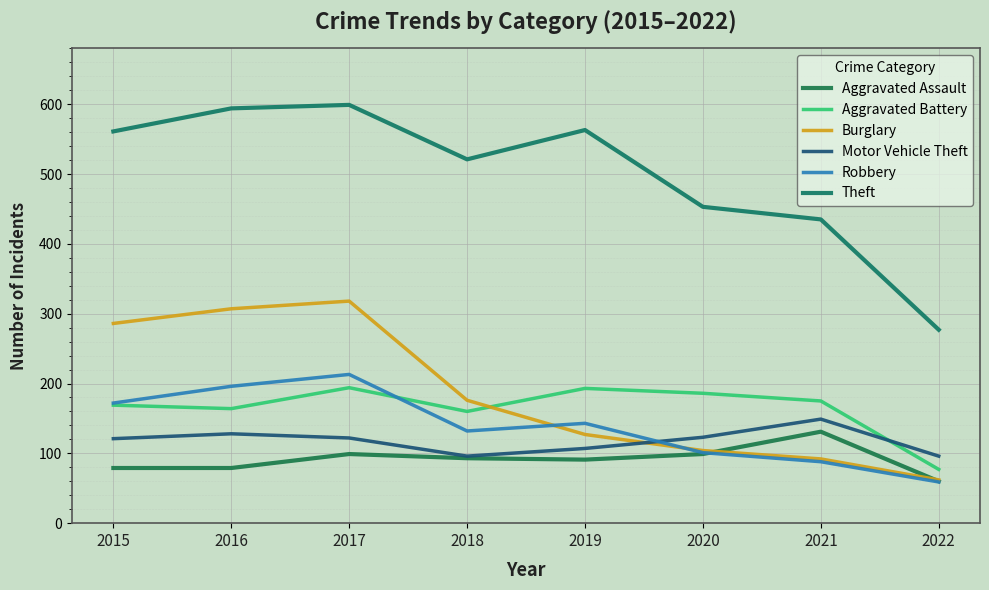

How many interior local peaks does the Aggravated Assault series have?

2